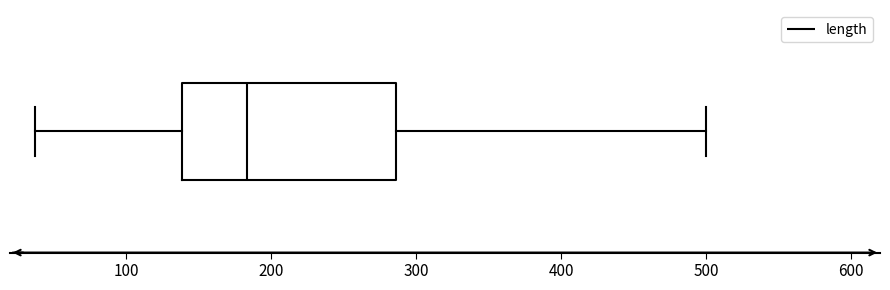

Read this box plot against the x-axis: the position of the median line, the range covered by the box, and the ends of both whiskers. The values are not printed on the chart, so give them approximately, as read against the axis.

median 180, box 140 to 290, whiskers 40 to 500